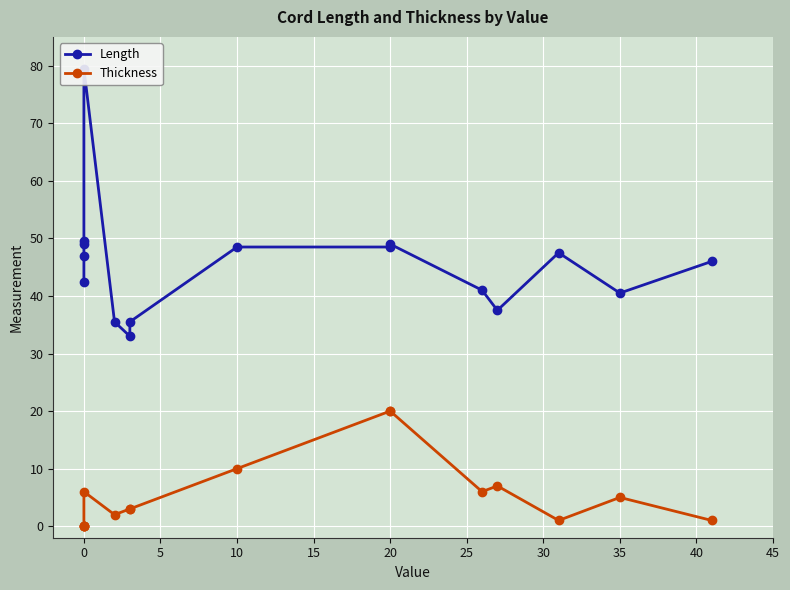

True or false: Length and Thickness intersect in this chart.

False